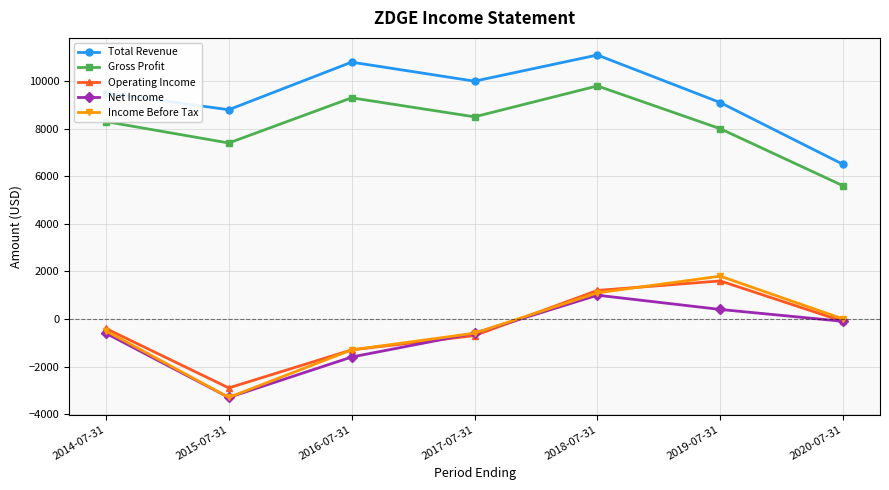

Between 2017-07-31 and 2020-07-31, which series saw the biggest shift?

Total Revenue